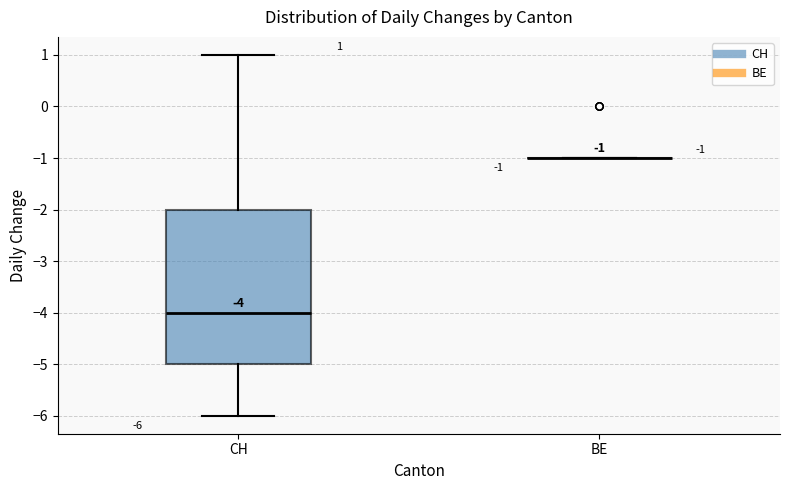

Comparing the boxes themselves (not the whiskers), which one is the tallest?

CH